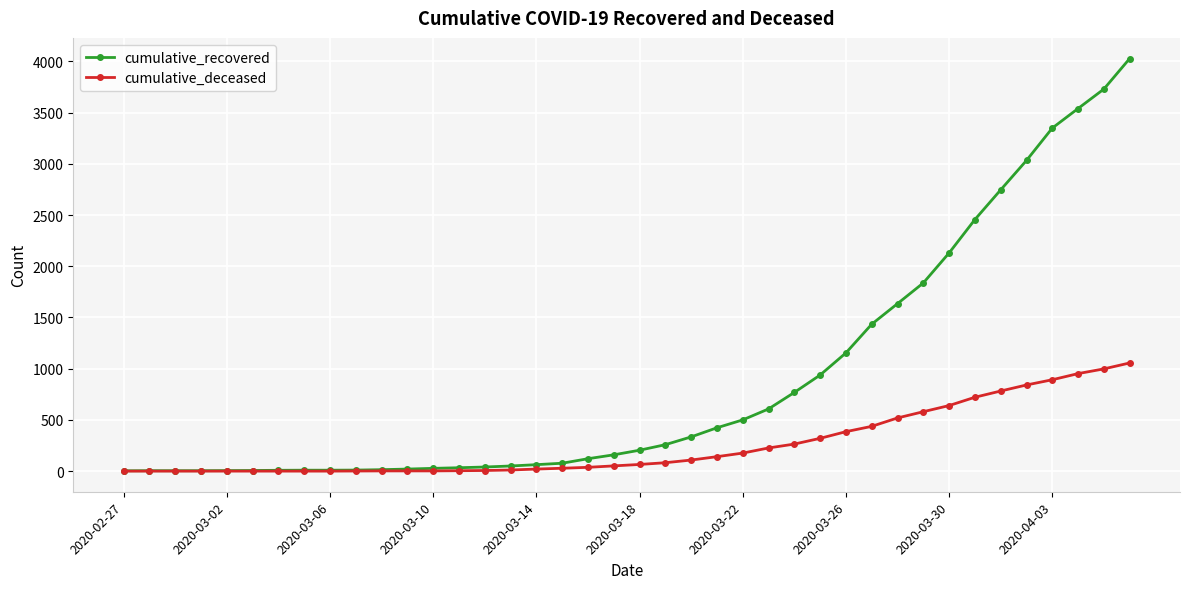

How many distinct data groups are displayed?

2